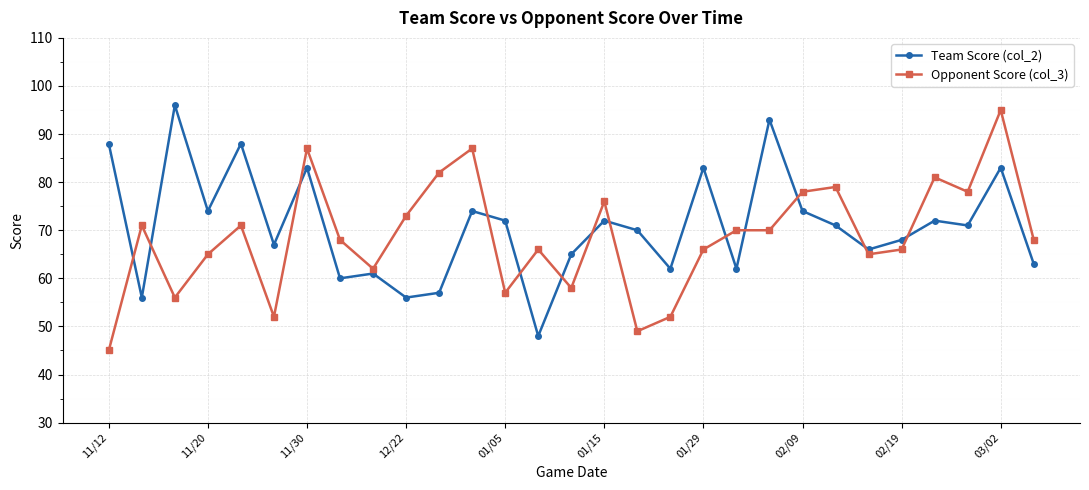

Rank the series by their maximum value, from lowest to highest.

Opponent Score (col_3), Team Score (col_2)